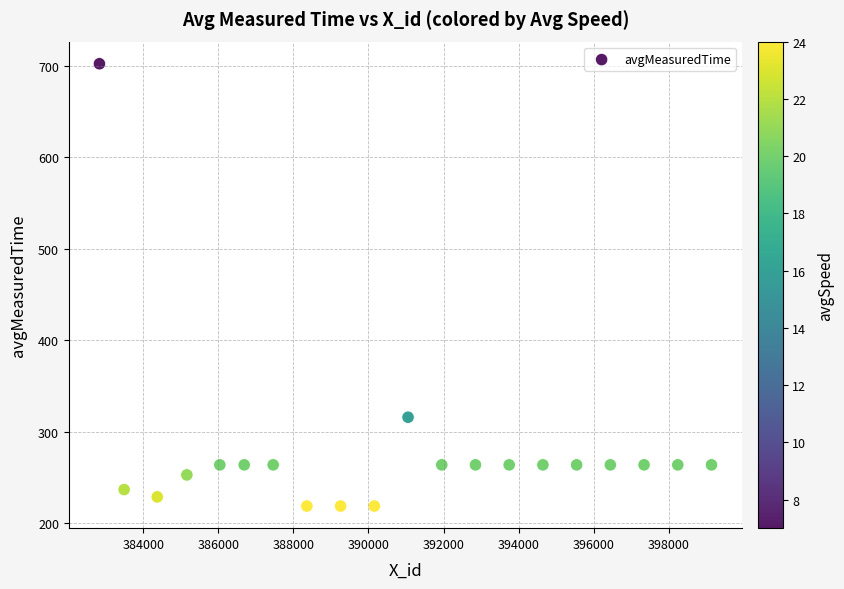

What is the range of Y values (max minus min)?

483